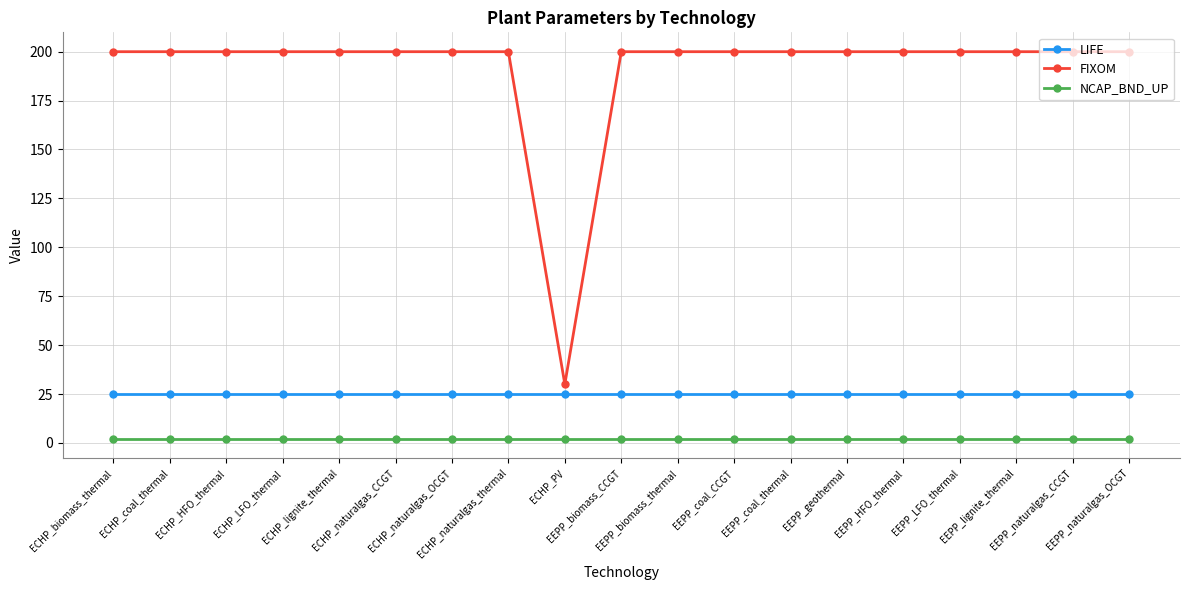

True or false: LIFE and NCAP_BND_UP cross at least once.

False